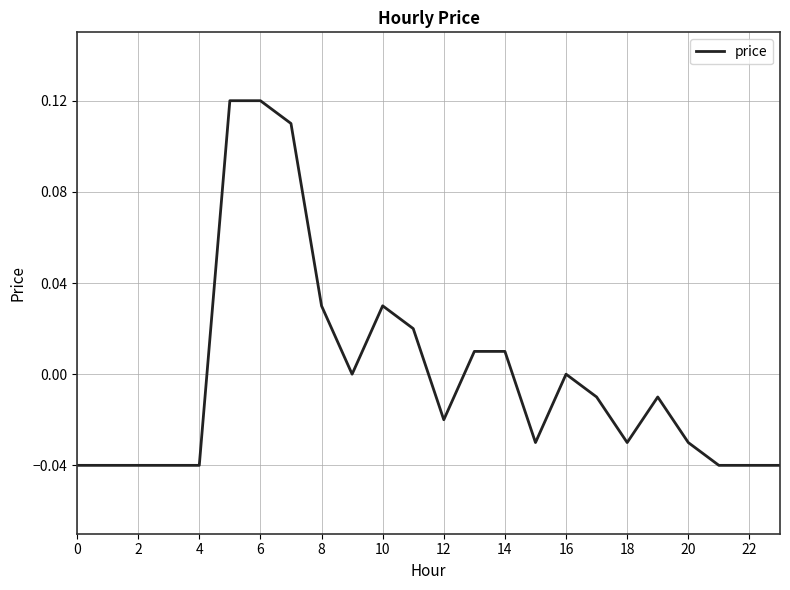

How many lines are shown in the chart?

1